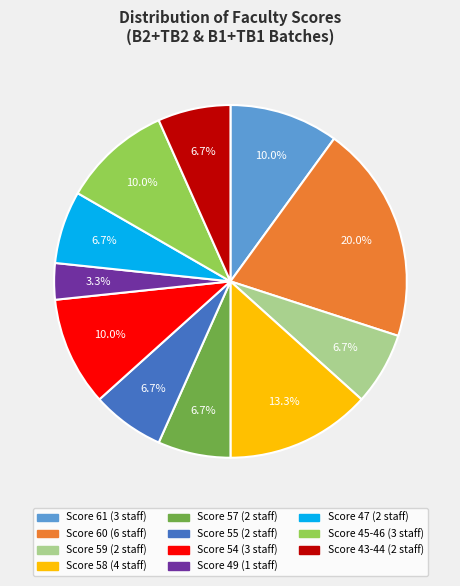

Does any single category account for the majority?

No